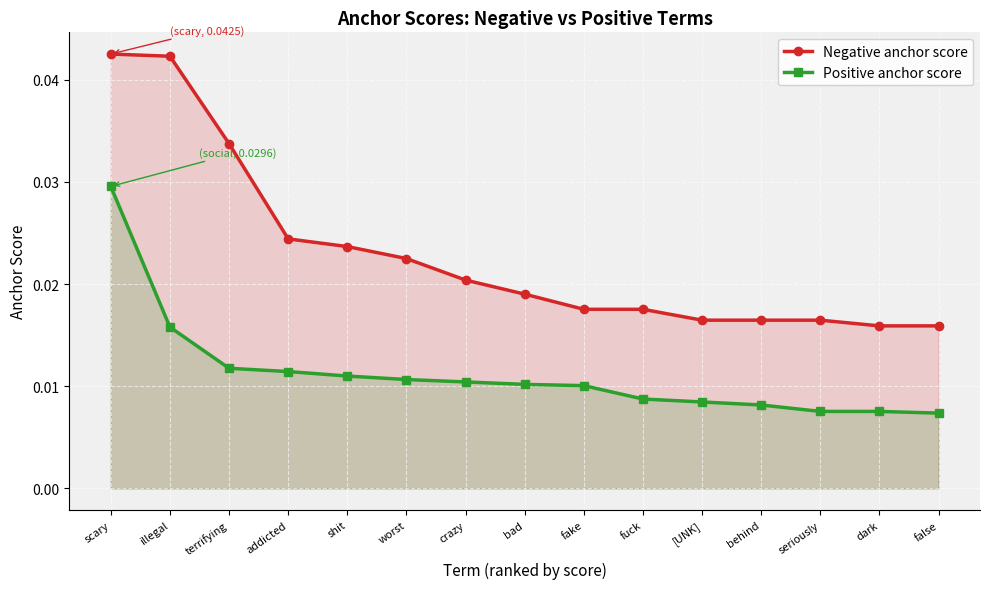

Which category has the lowest value in the Positive anchor score series?

false